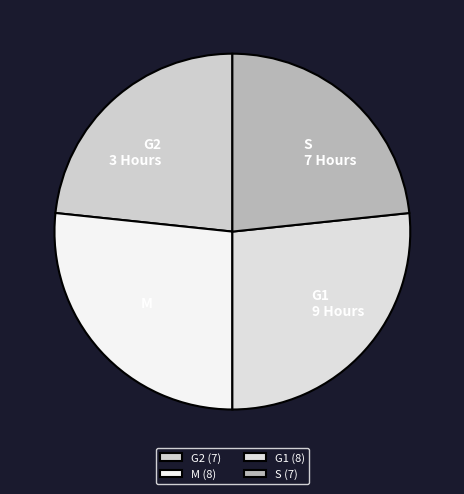

Approximately how many times larger is the value at S 7 Hours compared to M?

0.9